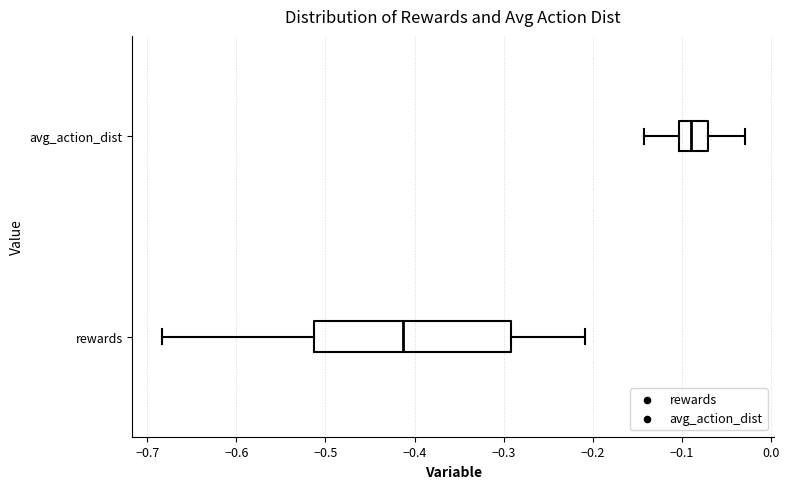

Where is the left edge of the box for rewards on the x-axis? The values are not printed on the chart, so give them approximately, as read against the axis.

-0.51